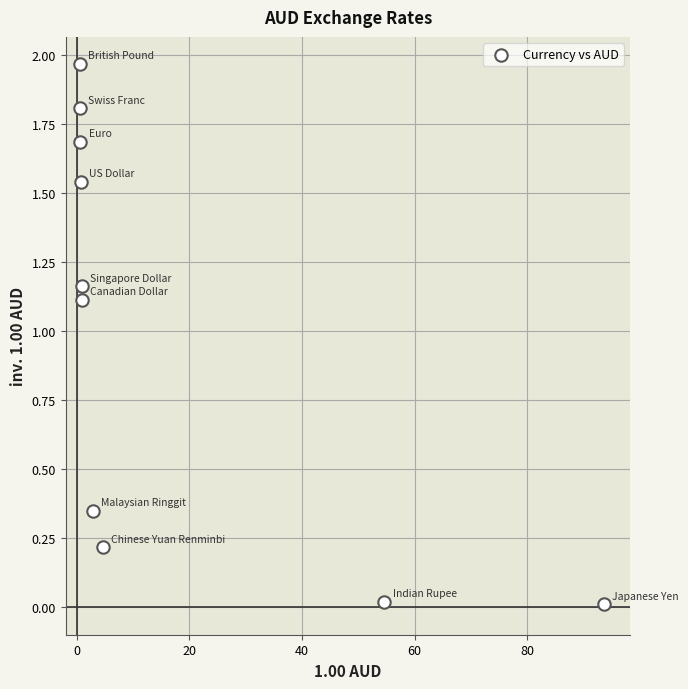

What is the average X value?

16.0